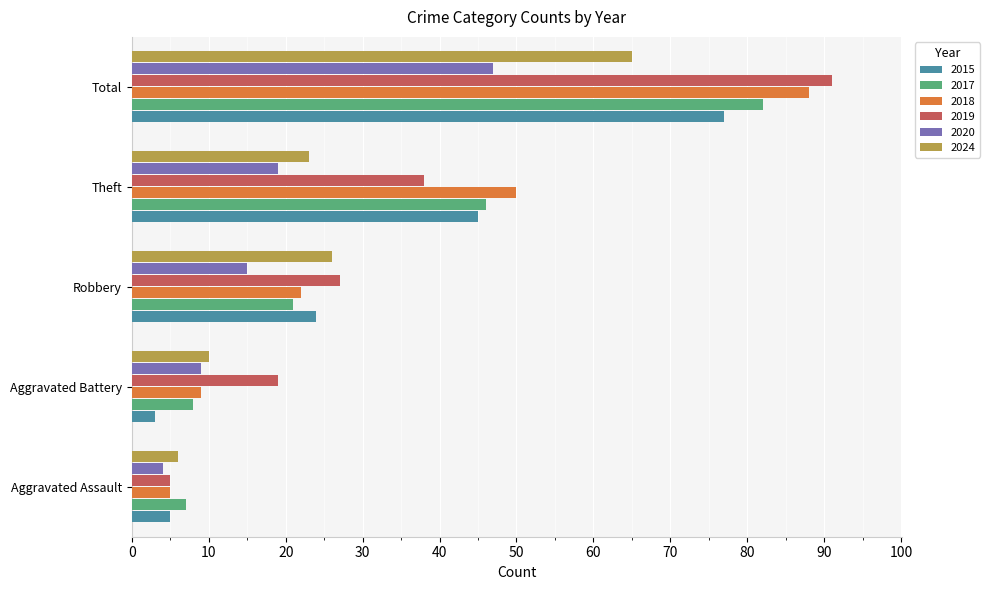

What is the total value across all series at Aggravated Assault?

32